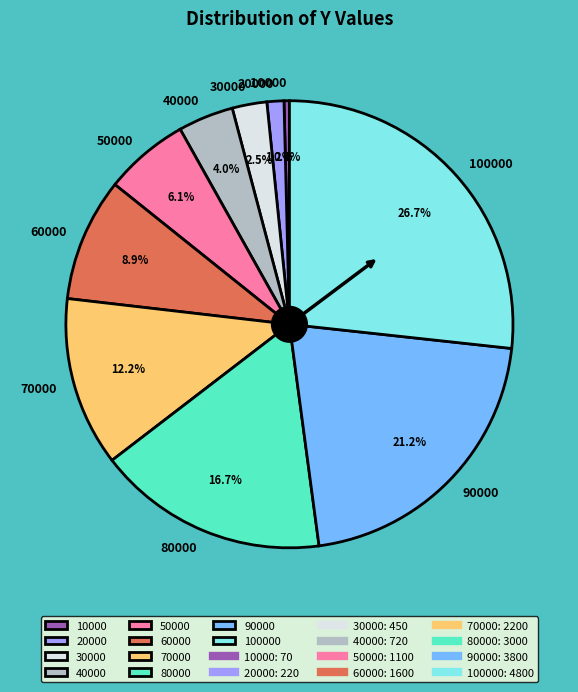

Does 100000 account for over 50% of the chart?

No